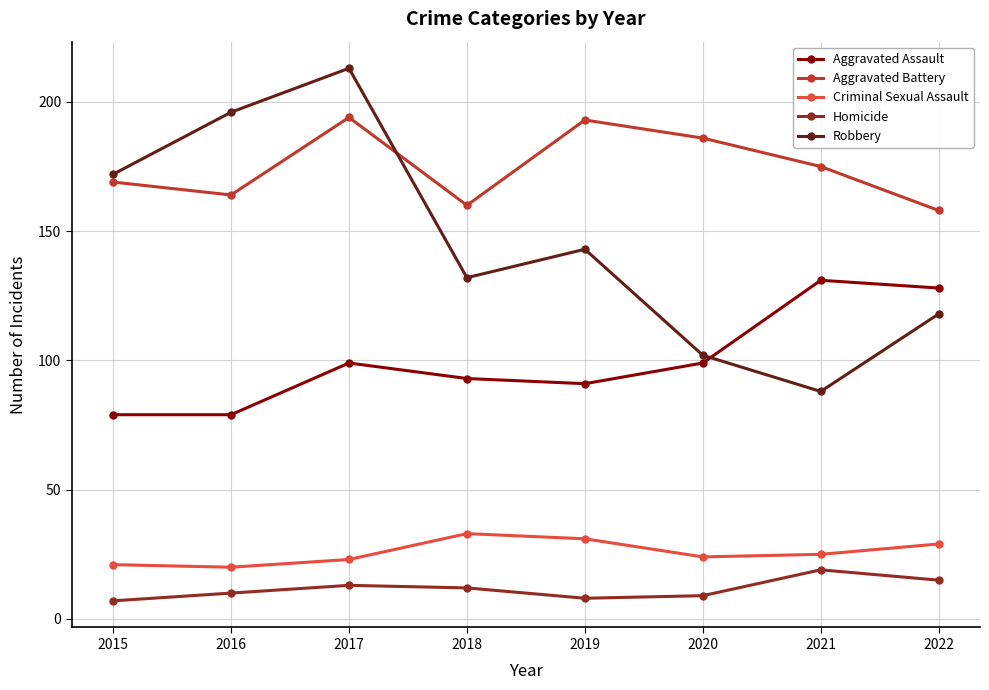

What is the difference between the highest and lowest values at 2019?

185